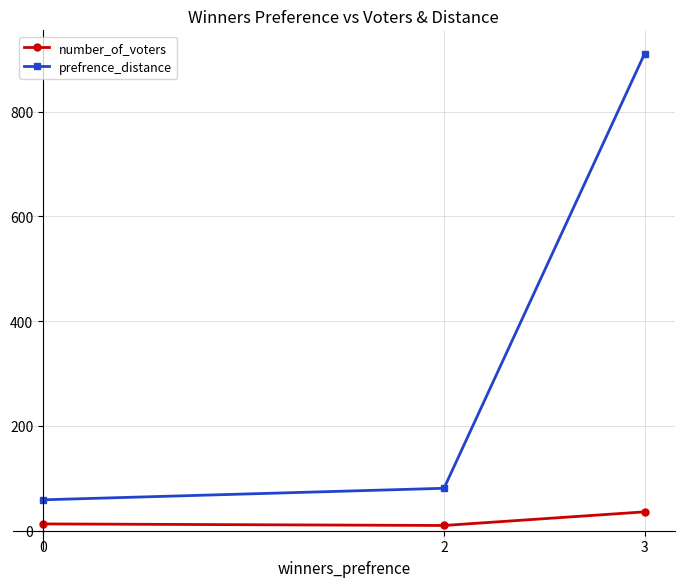

Is the value of number_of_voters at 0 greater than the value of prefrence_distance at 3?

No